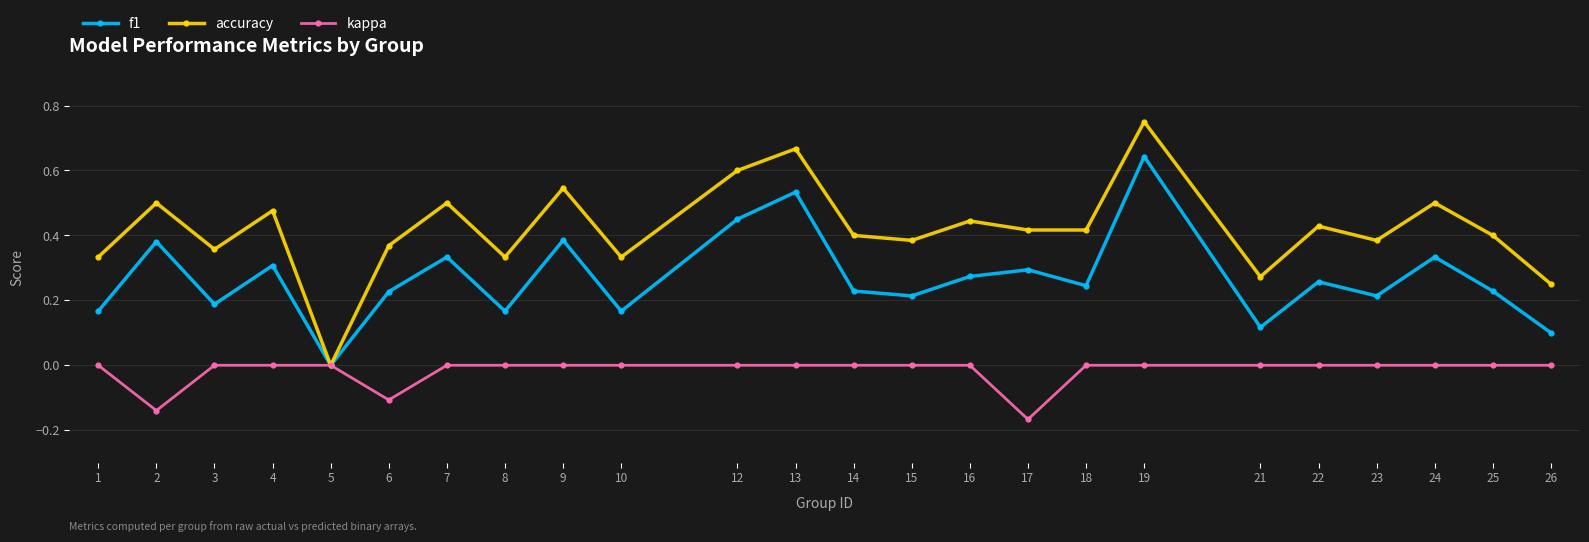

At which category is the sum across all series the highest?

19